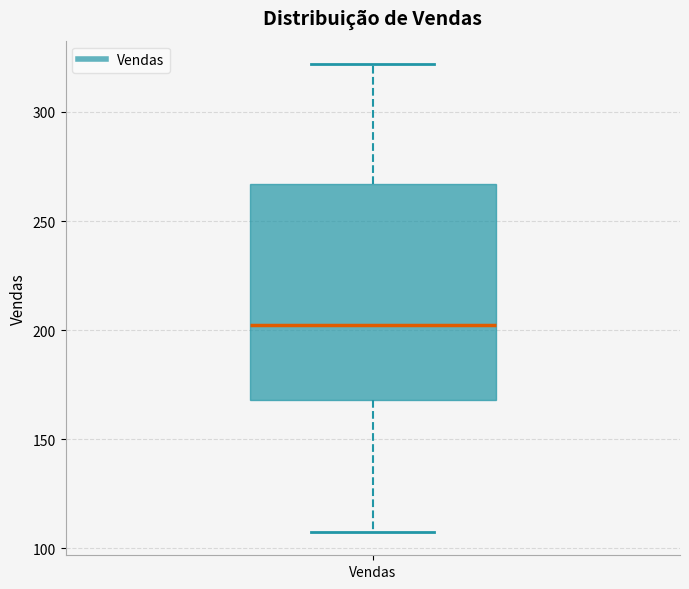

Where does the lower whisker of the box for Vendas end on the y-axis? The values are not printed on the chart, so give them approximately, as read against the axis.

105